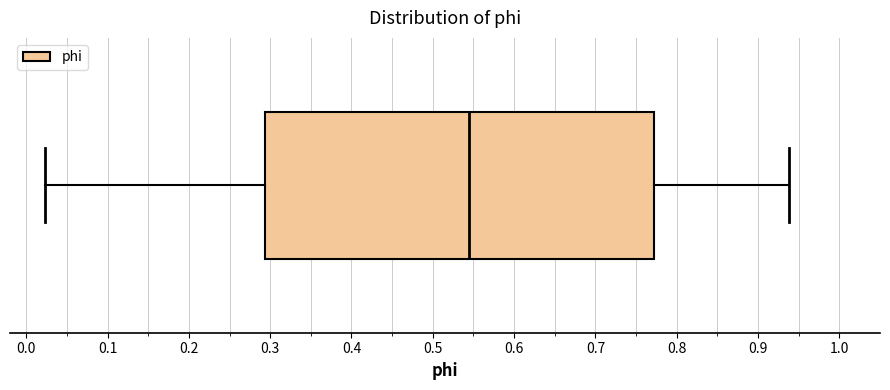

Where is the left edge of the box on the x-axis? The values are not printed on the chart, so give them approximately, as read against the axis.

0.29